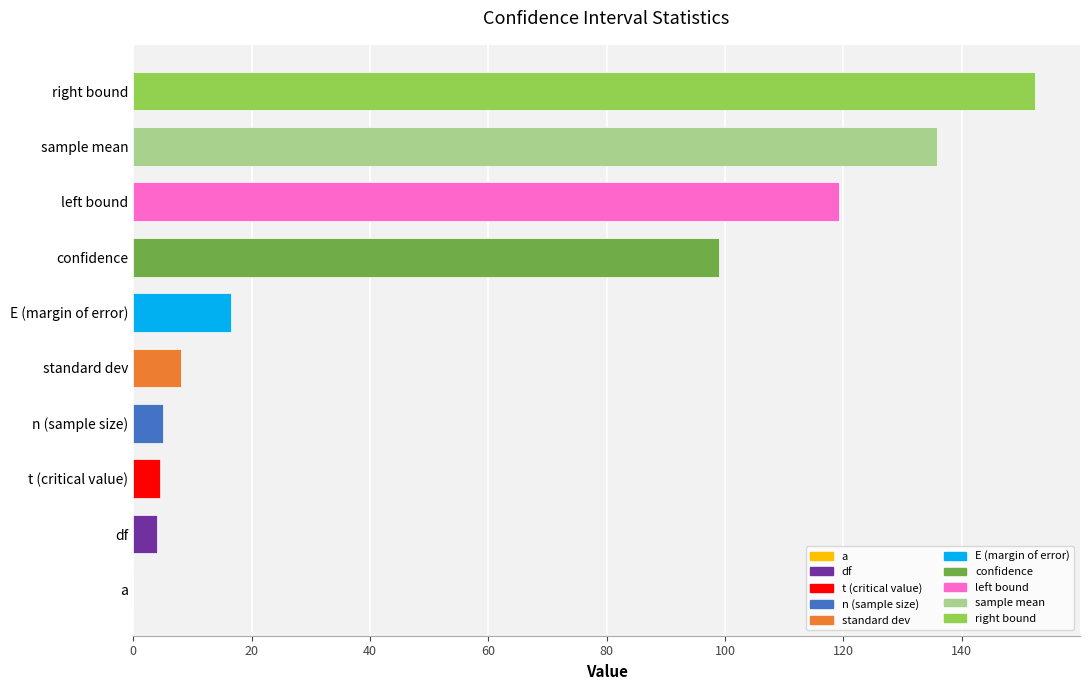

What is the change in value from n (sample size) to right bound?

+147.4